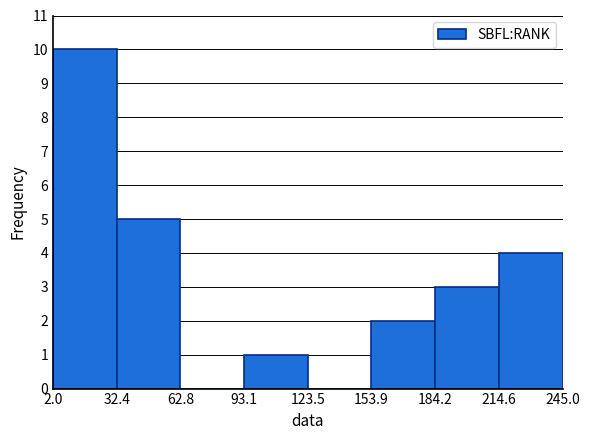

Reading left to right, list every bar in this chart as the range it spans on the x-axis followed by its height. The values are not printed on the chart, so give them approximately, as read against the axis.

2.0 to 32.4: 10
32.4 to 62.8: 5
62.8 to 93.1: 0
93.1 to 123.5: 1
123.5 to 153.9: 0
153.9 to 184.2: 2
184.2 to 214.6: 3
214.6 to 245.0: 4